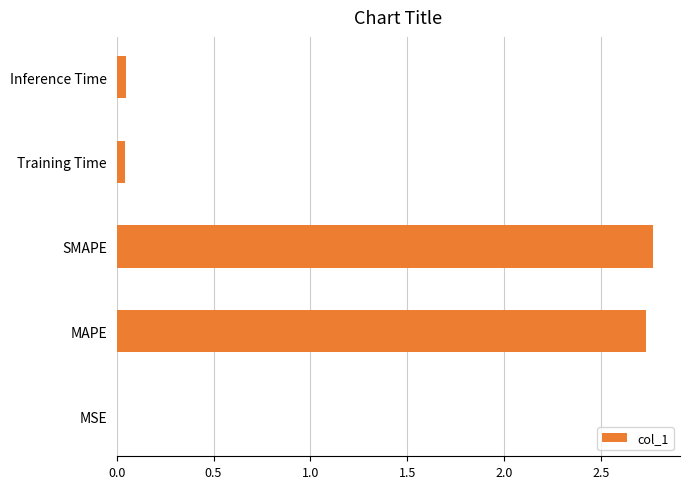

The value at Inference Time is 0.0. True or false?

True